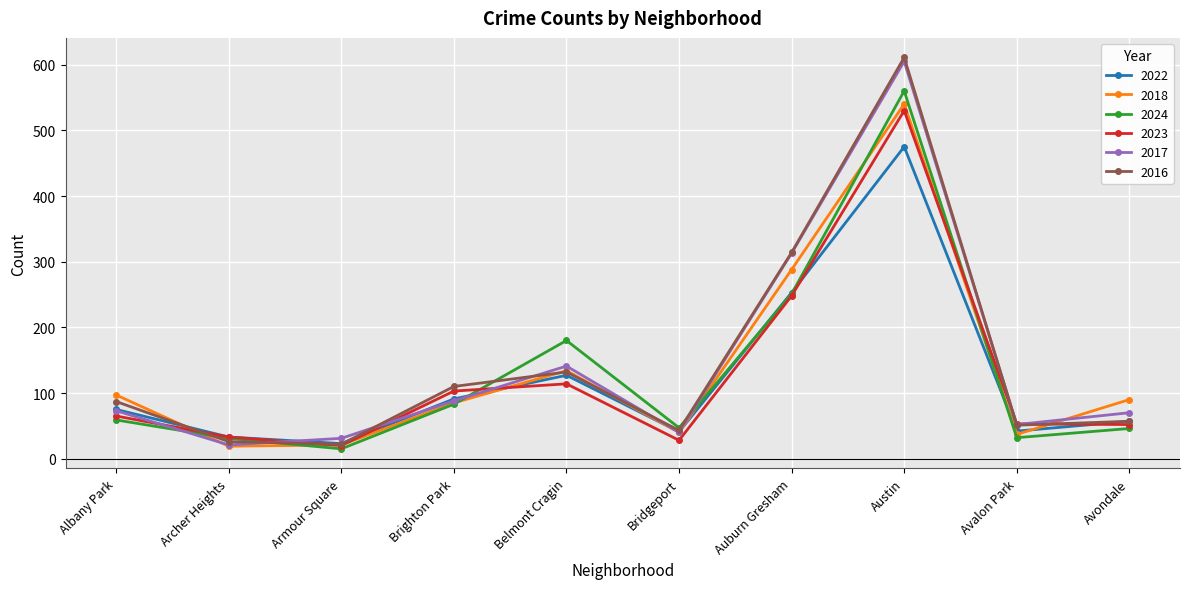

Which series has the largest range (max minus min)?

2016